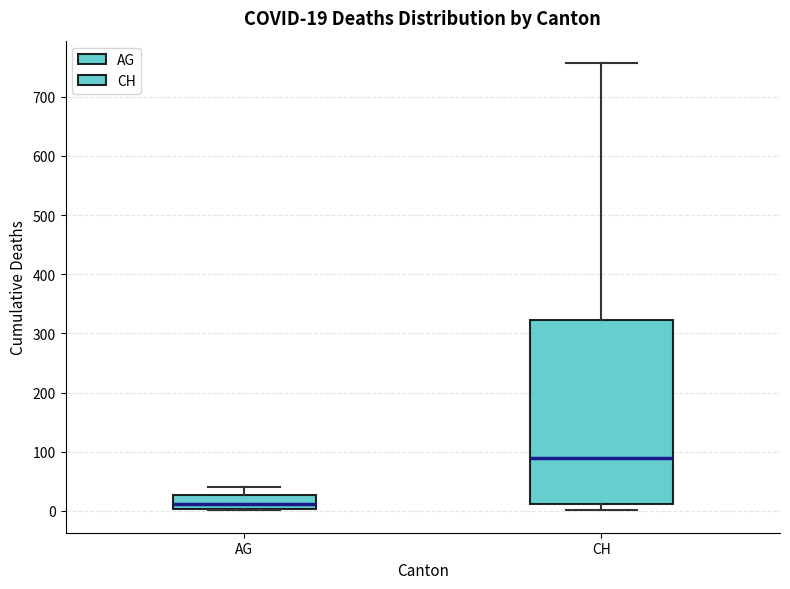

Which box has the lowest median line?

AG